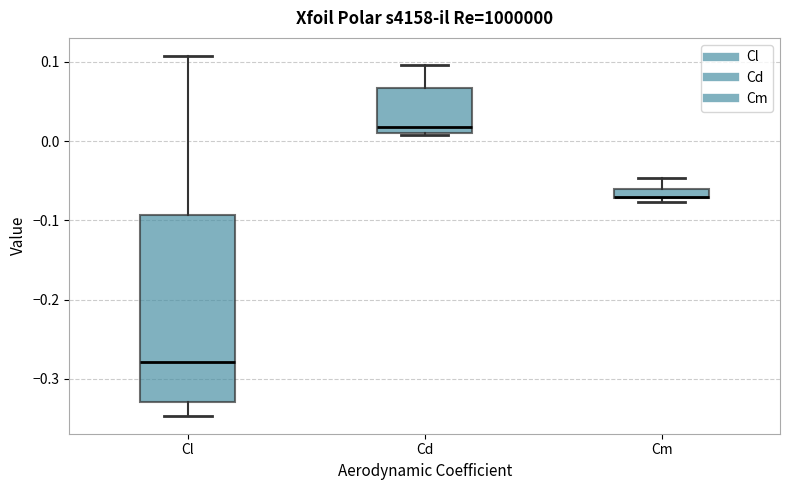

Which box is the tallest, from its lower edge to its upper edge?

Cl